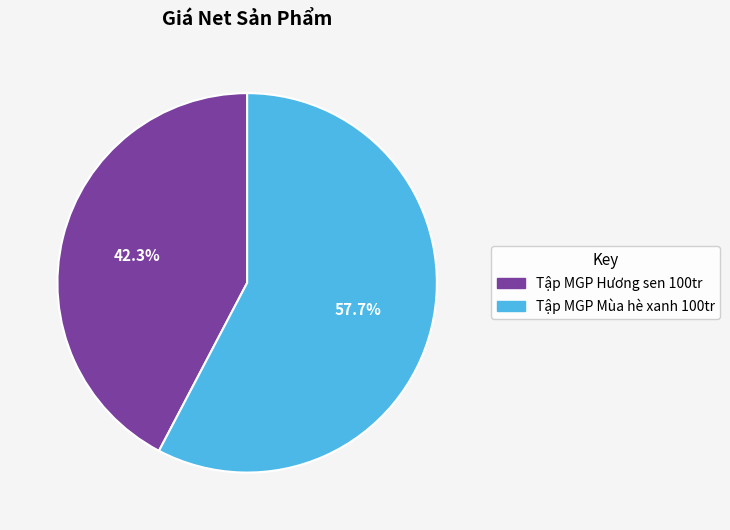

The Tập MGP Mùa hè xanh 100tr slice represents 68% of the pie. True or false?

False